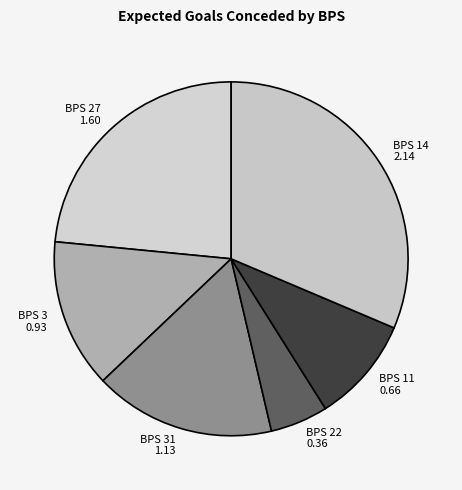

The BPS 14 slice represents 31% of the pie. True or false?

True